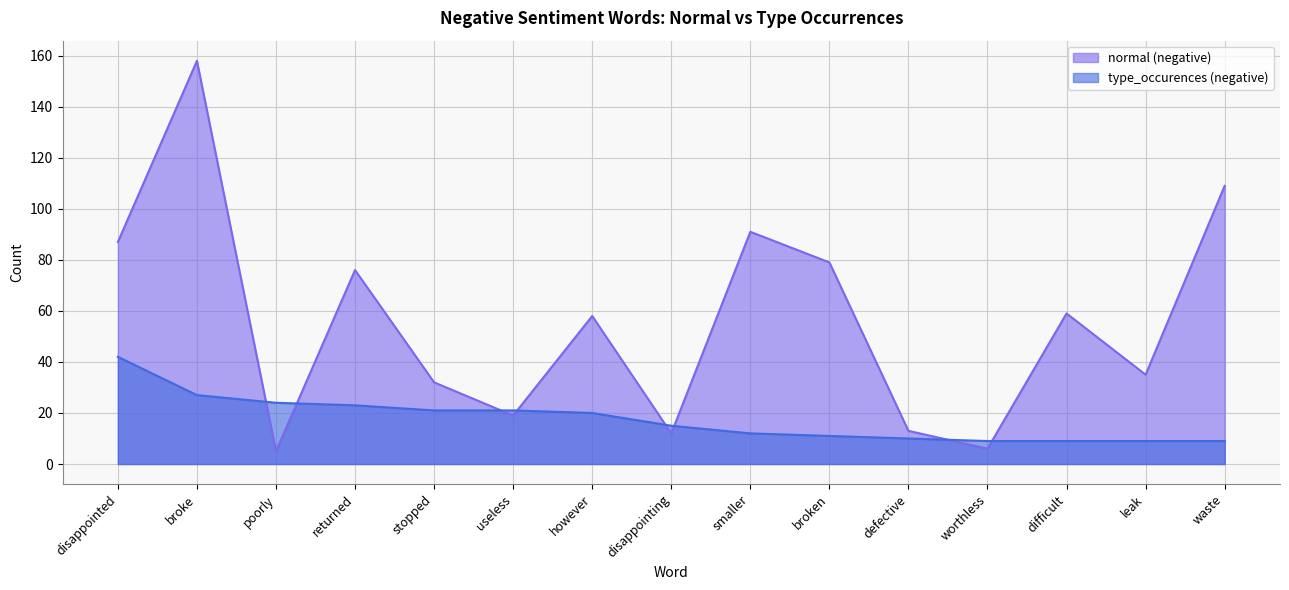

Is it true that type_occurences (negative) equals 37 at useless?

False